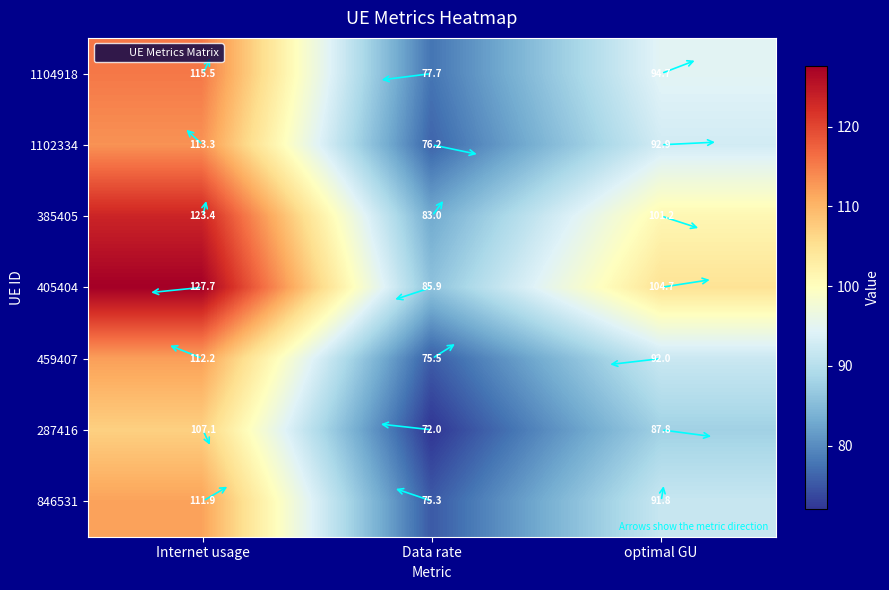

What is the approximate value of 846531 at Internet usage?

111.9